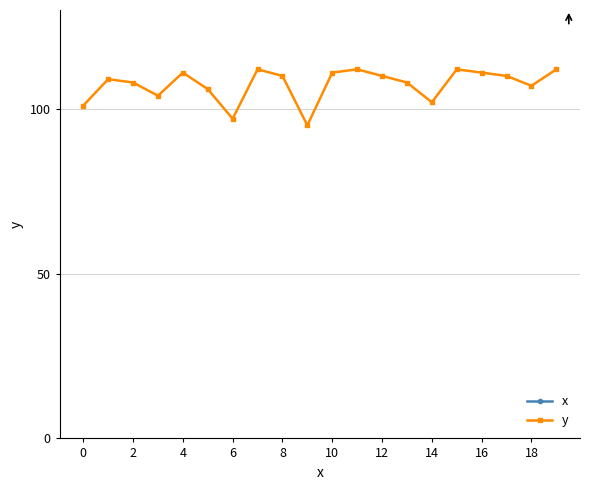

Rank the series by their average value, from lowest to highest.

y, x